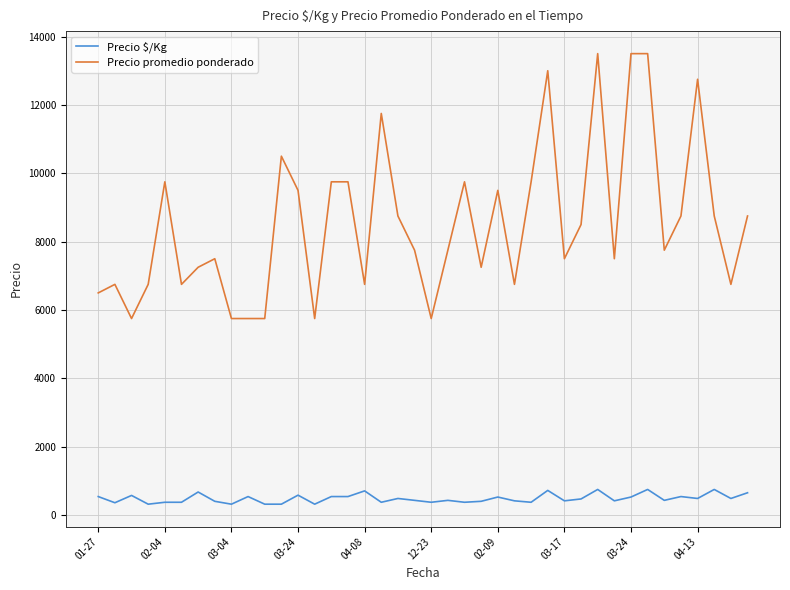

List the series in order of their peak value, highest first.

Precio promedio ponderado, Precio $/Kg